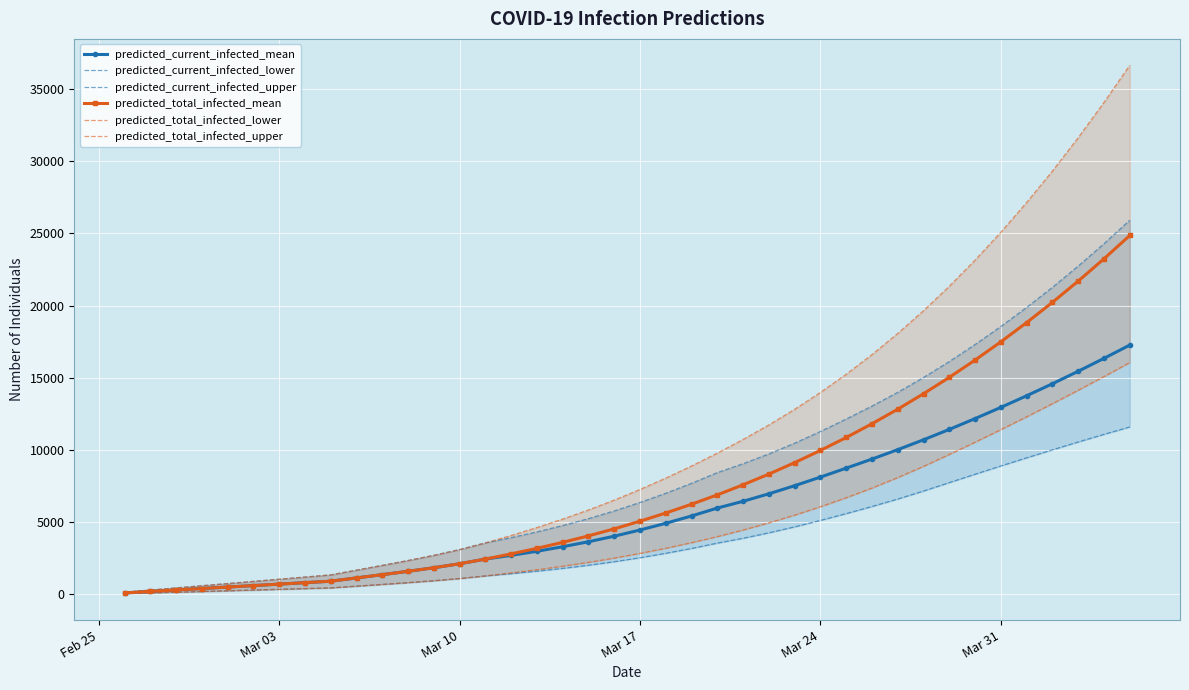

True or false: predicted_current_infected_mean has more than 2 interior local peaks.

False